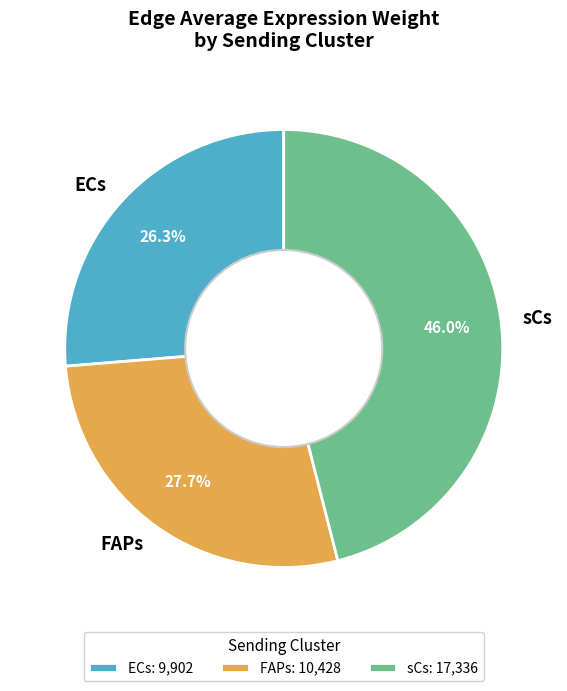

Approximately how many times larger is the value at ECs compared to FAPs?

0.9